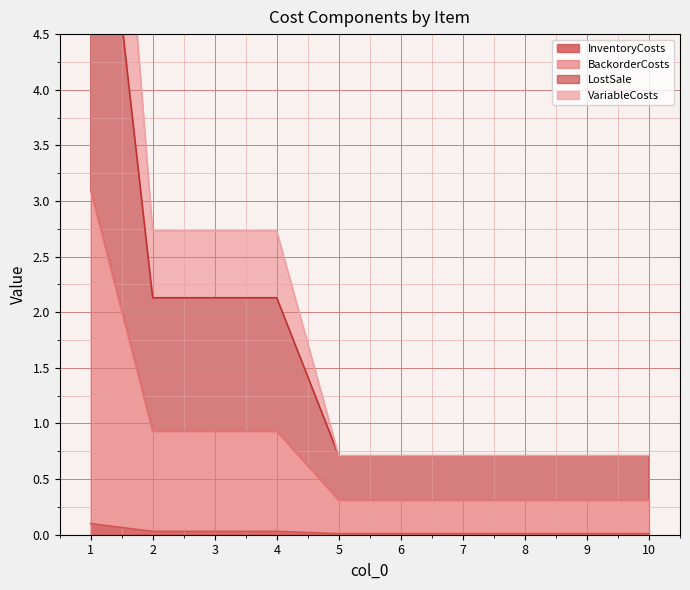

What are all the series names shown in the legend?

InventoryCosts, BackorderCosts, LostSale, VariableCosts